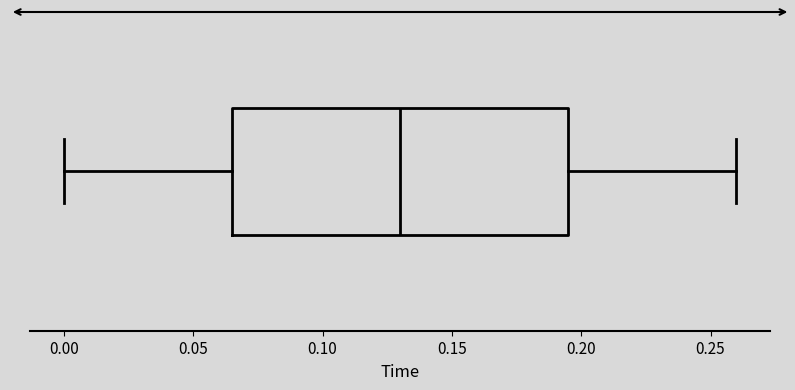

Read this box plot against the x-axis: the position of the median line, the range covered by the box, and the ends of both whiskers. The values are not printed on the chart, so give them approximately, as read against the axis.

median 0.130, box 0.065 to 0.195, whiskers 0.000 to 0.260